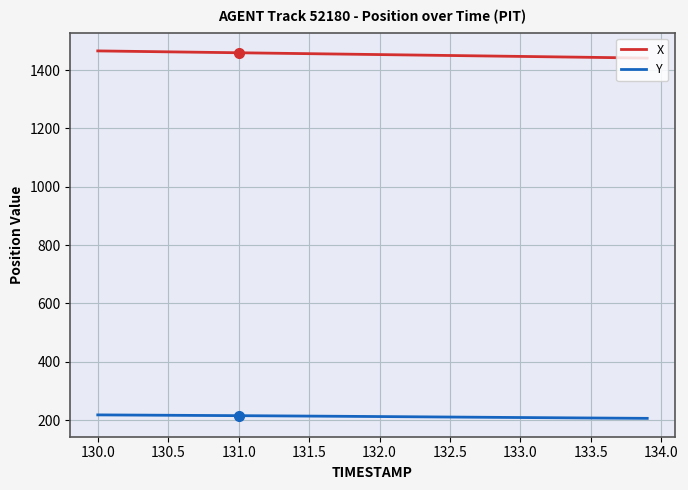

What is the maximum value shown in the chart?

1465.6